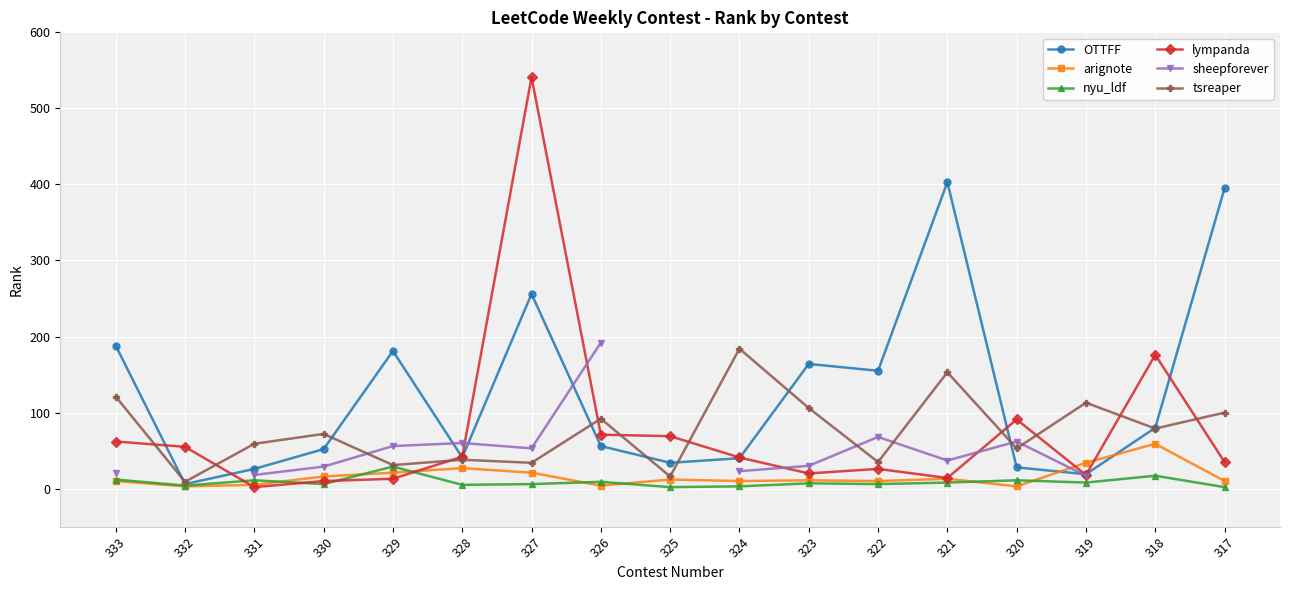

At how many categories does at least one series exceed 435?

1